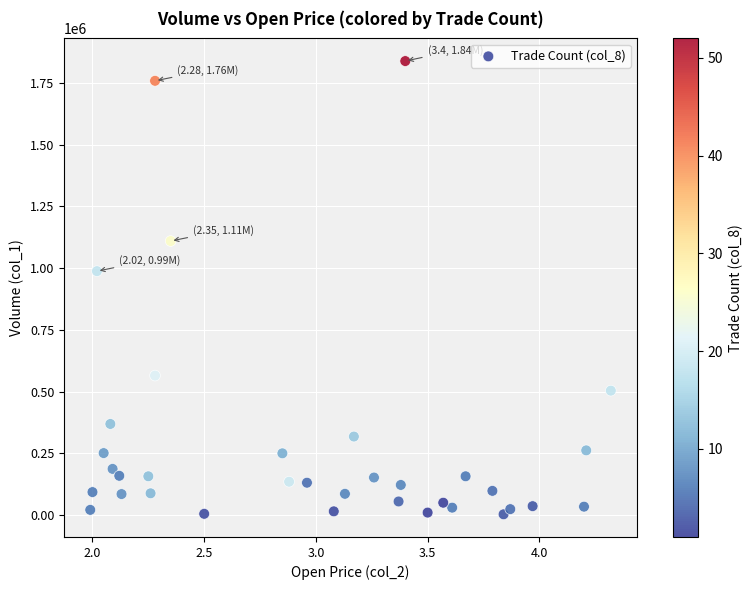

What is the range of Y values (max minus min)?

1836000